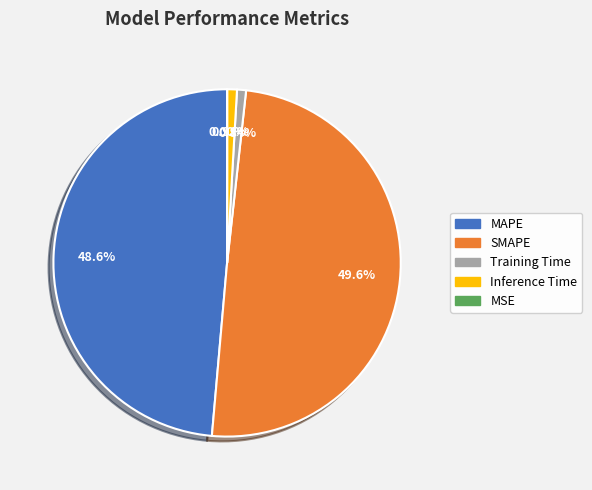

Between SMAPE and Inference Time, which is larger?

SMAPE